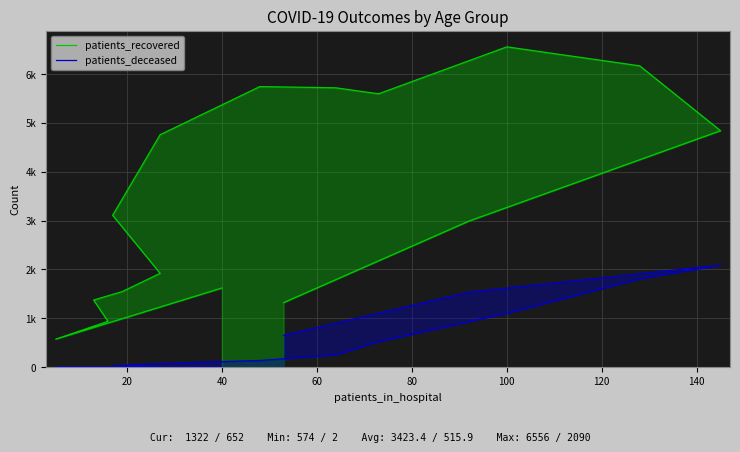

True or false: patients_deceased and patients_recovered intersect in this chart.

False